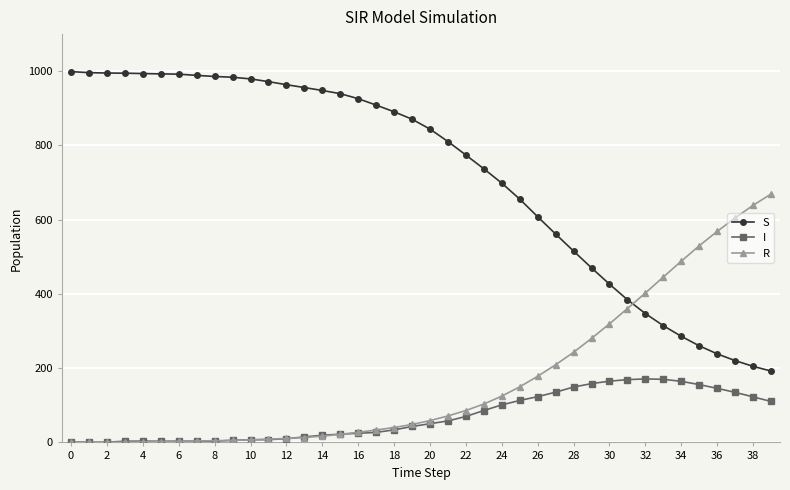

How many categories are shown in the chart?

40